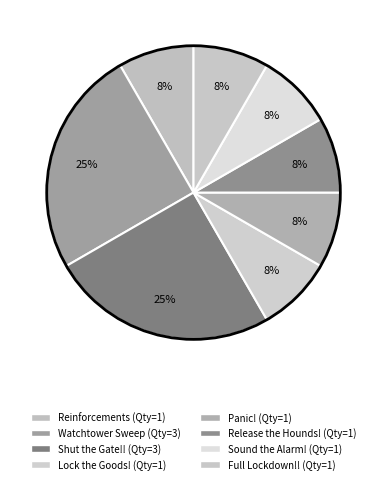

The Panic! slice represents 1% of the pie. True or false?

False